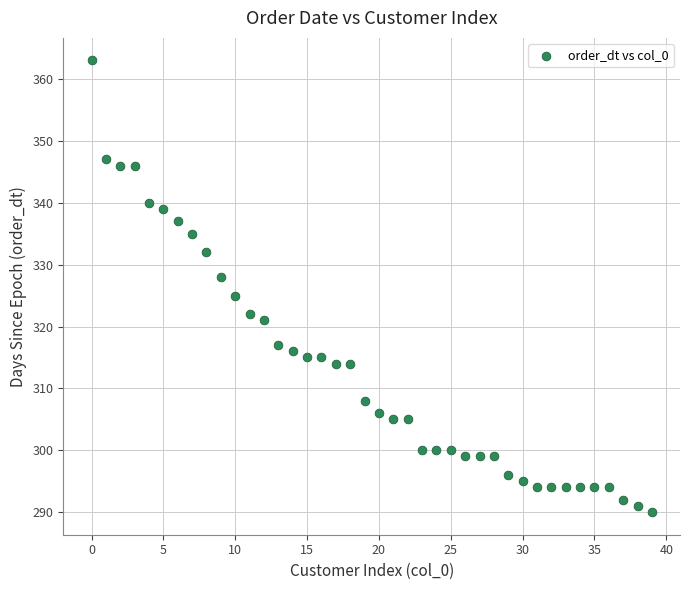

What is the range of Y values (max minus min)?

73